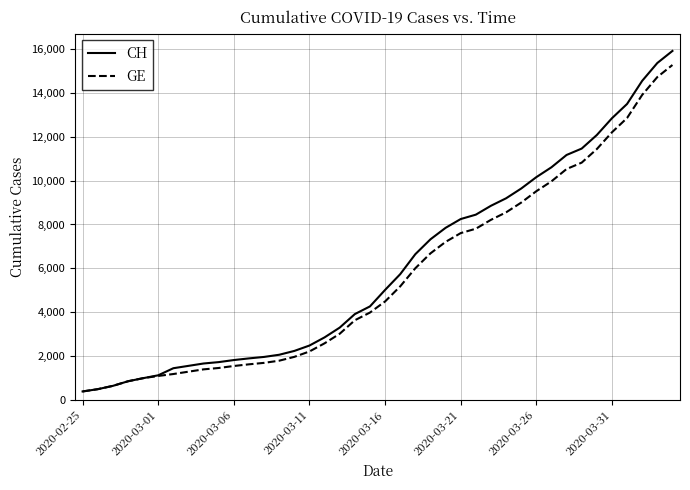

What is the smallest value displayed?

375